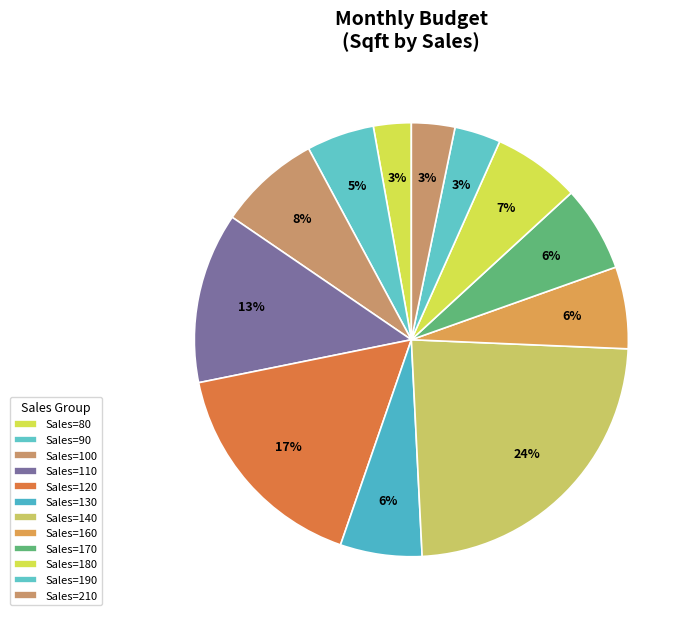

How many segments does this pie chart have?

12